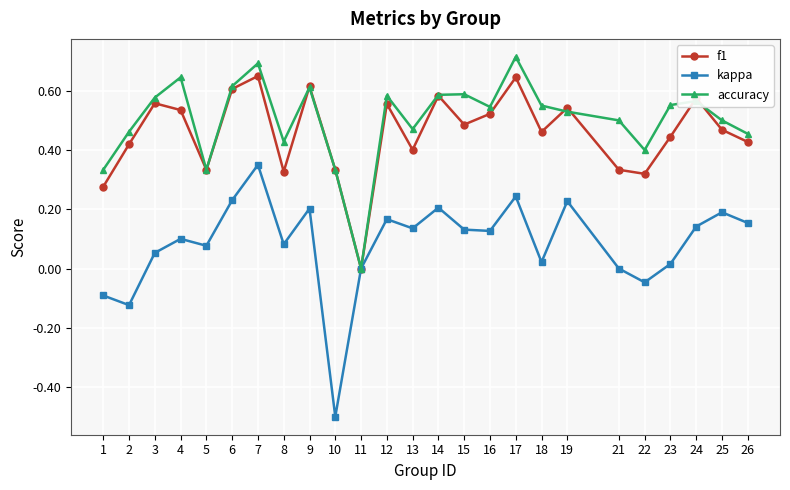

Which series has the largest range (max minus min)?

kappa